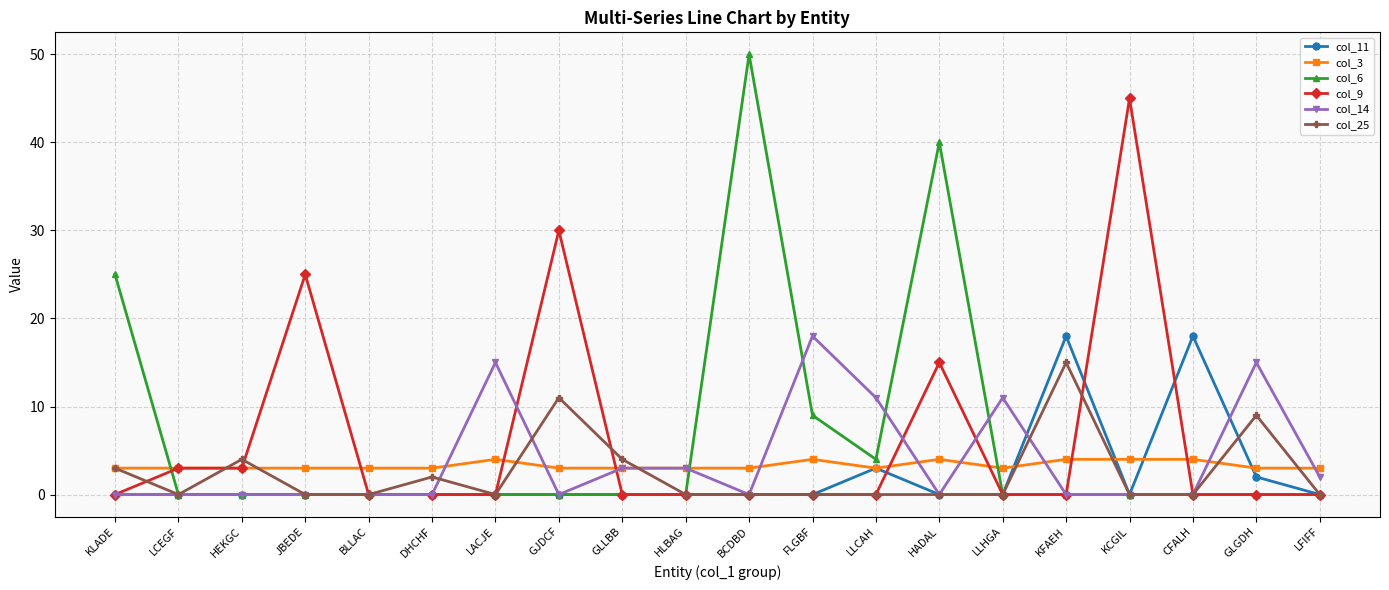

Is the value of col_3 at LCEGF greater than the value of col_25 at GLGDH?

No